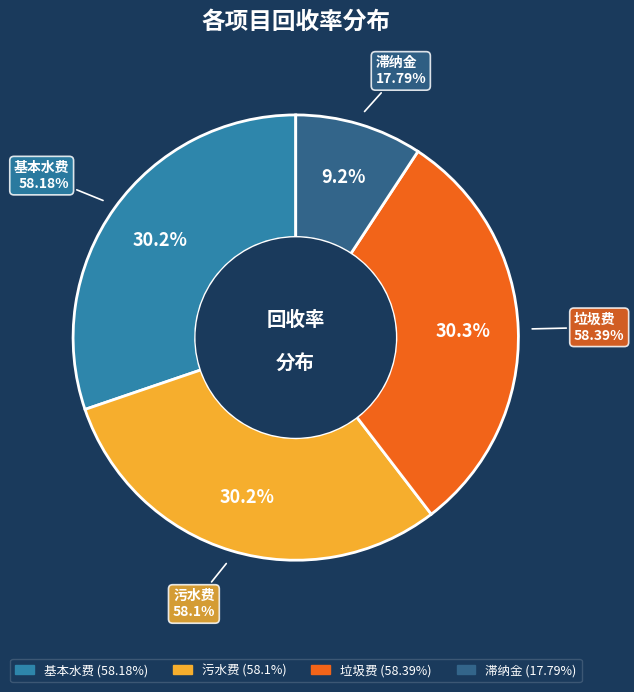

Does any single category account for the majority?

No